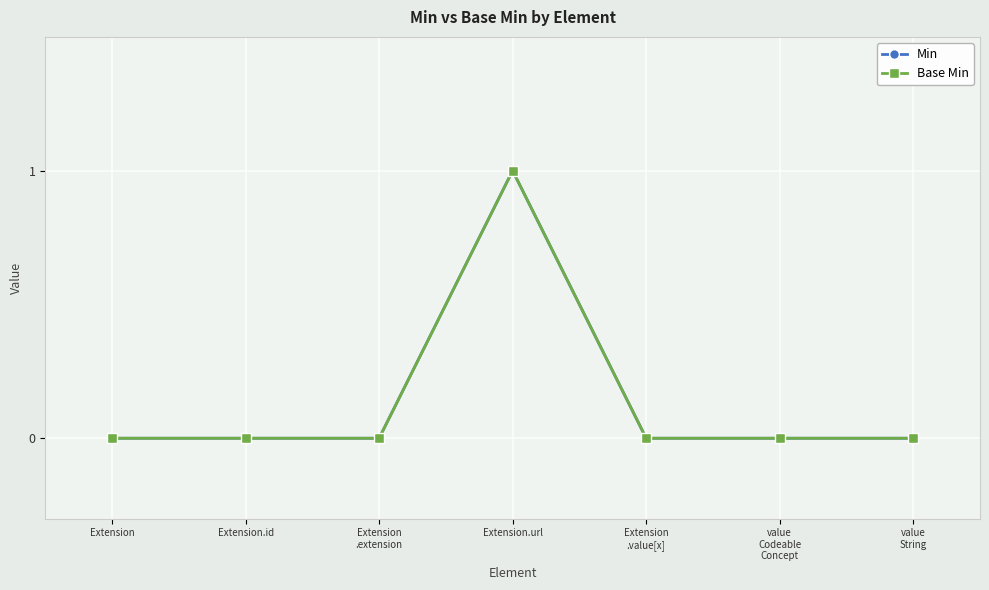

List the series in order of their peak value, highest first.

Min, Base Min